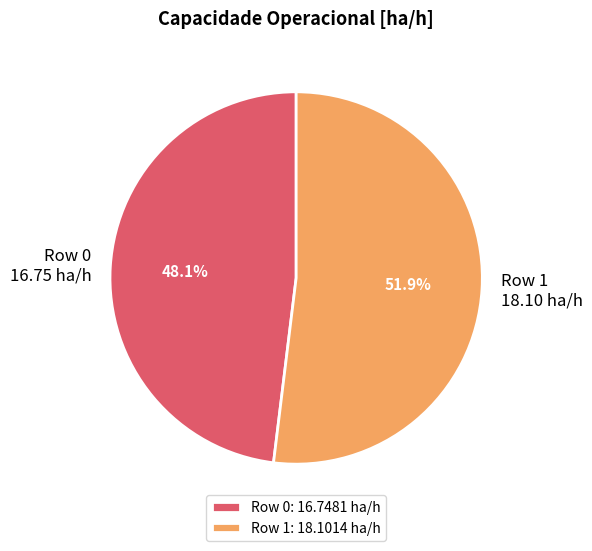

Which slice is the smallest?

Row 0: 16.7481 ha/h